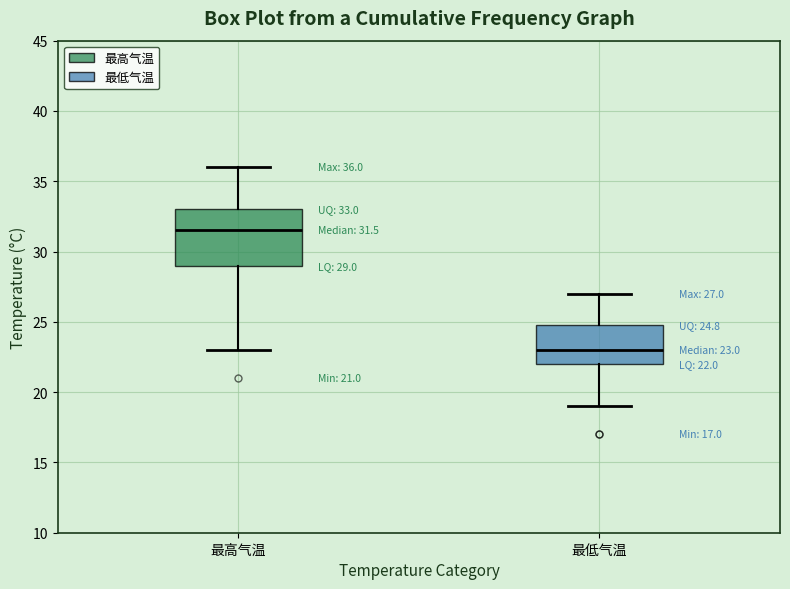

Which box's median line is the lowest?

最低气温